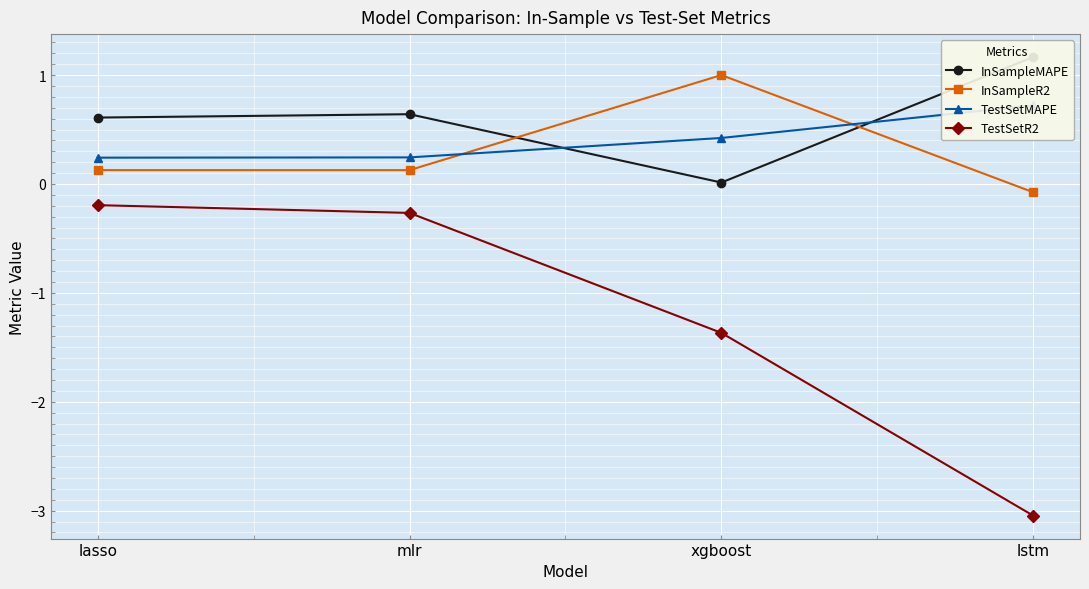

What are all the series names shown in the legend?

InSampleMAPE, InSampleR2, TestSetMAPE, TestSetR2